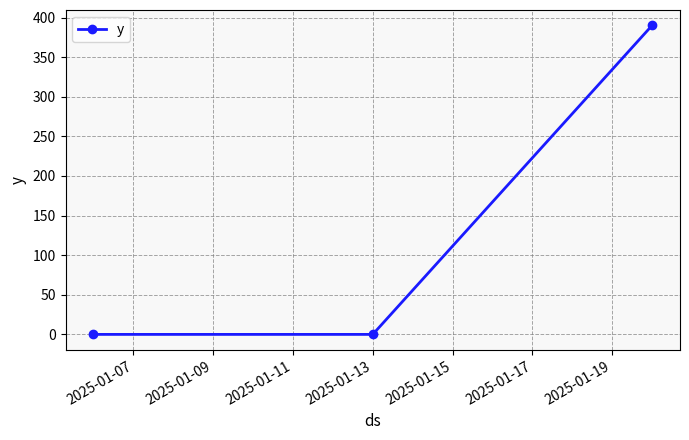

What is the sum of all values?

390